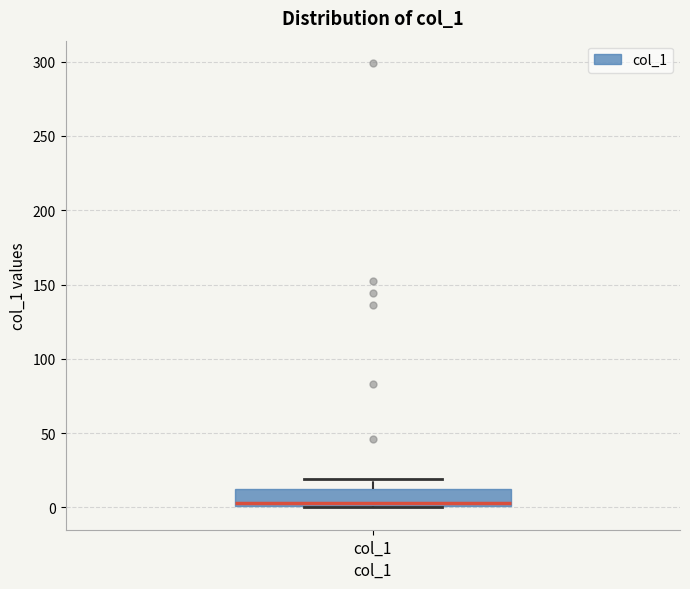

Transcribe this box plot: give where the median line is, the range the box spans, and where the two whiskers end, as read against the y-axis. The values are not printed on the chart, so give them approximately, as read against the axis.

median 5, box 0 to 15, whiskers 0 to 20